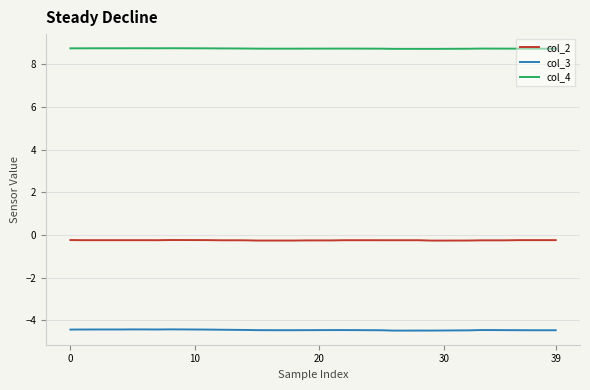

Does the chart have visible grid lines?

Yes